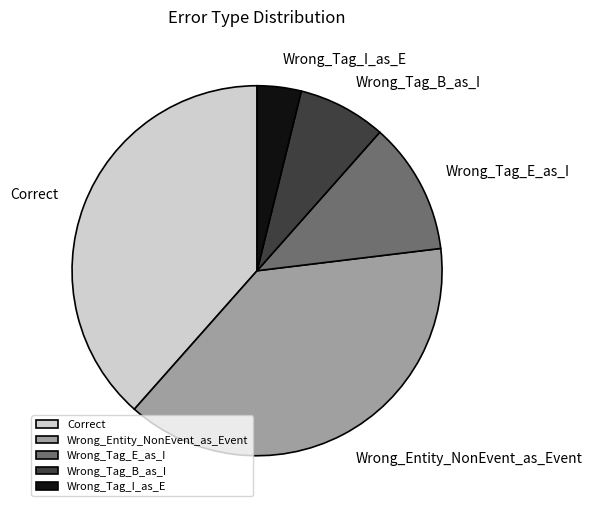

The Correct slice represents 38% of the pie. True or false?

True